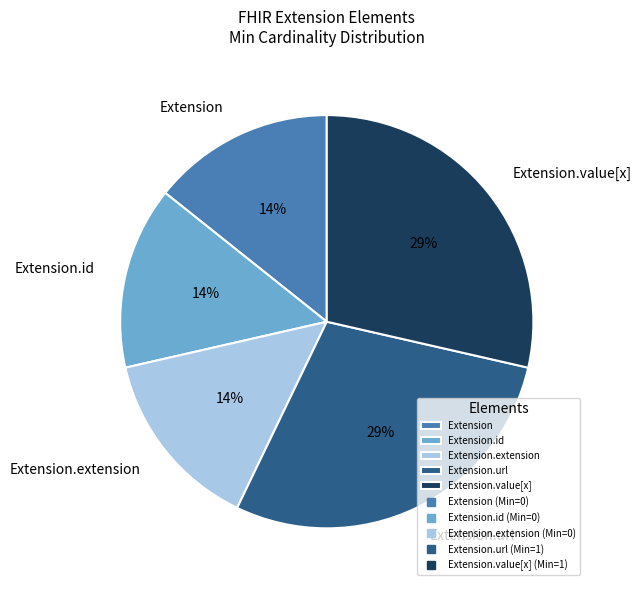

What percentage is the Extension.url slice, to the nearest percent?

29%